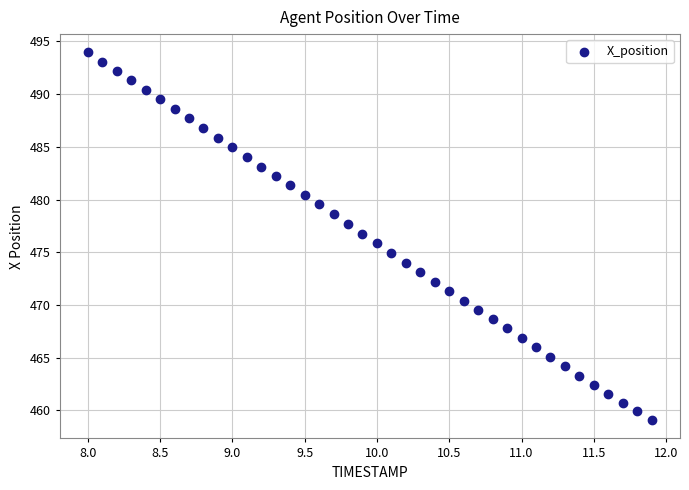

What is the range of X values (max minus min)?

3.9